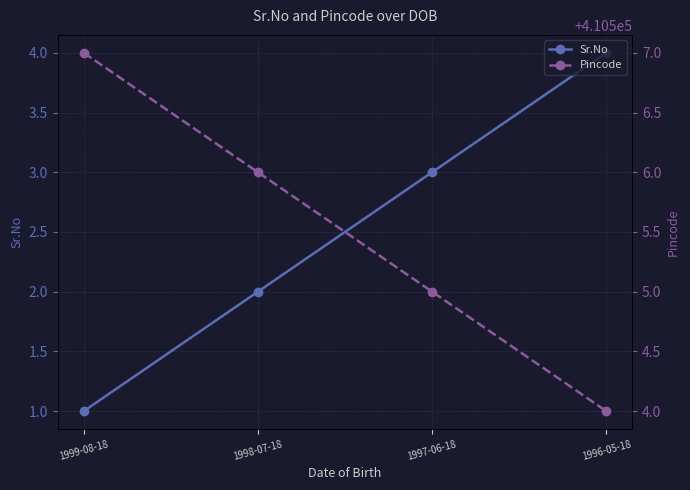

What is the difference between the maximum and minimum values in the Pincode series?

3